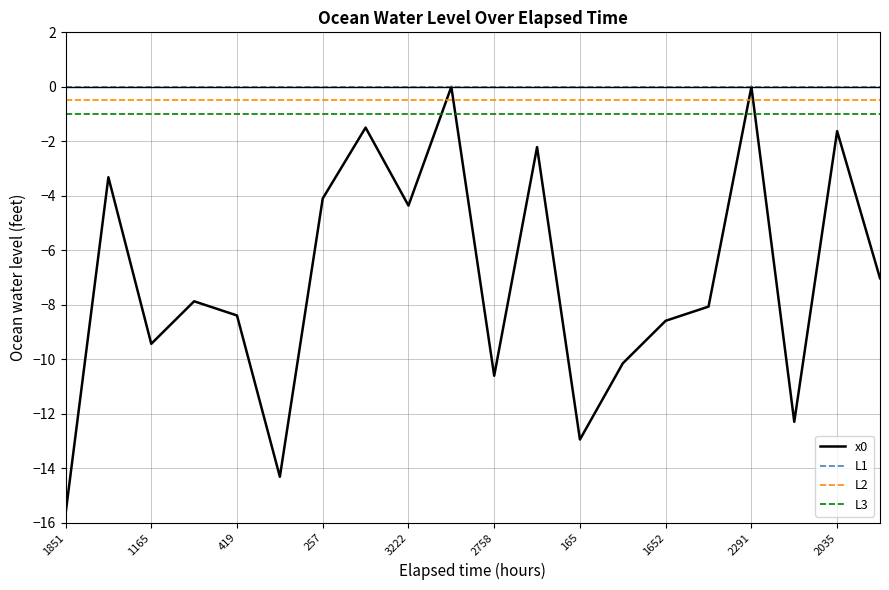

Does the chart display data point markers on the line(s)?

No